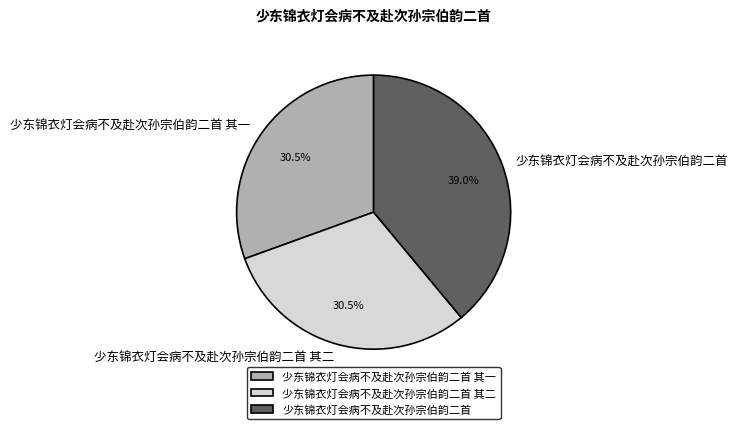

Which category has the biggest portion of the pie?

少东锦衣灯会病不及赴次孙宗伯韵二首